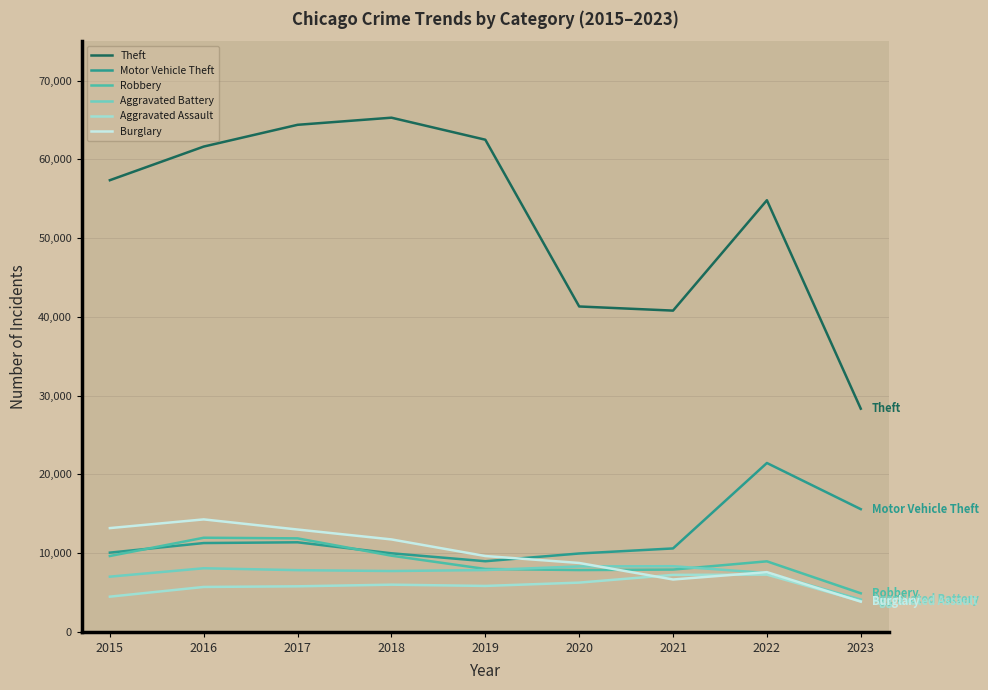

What is the total value across all series at 2022?

107575